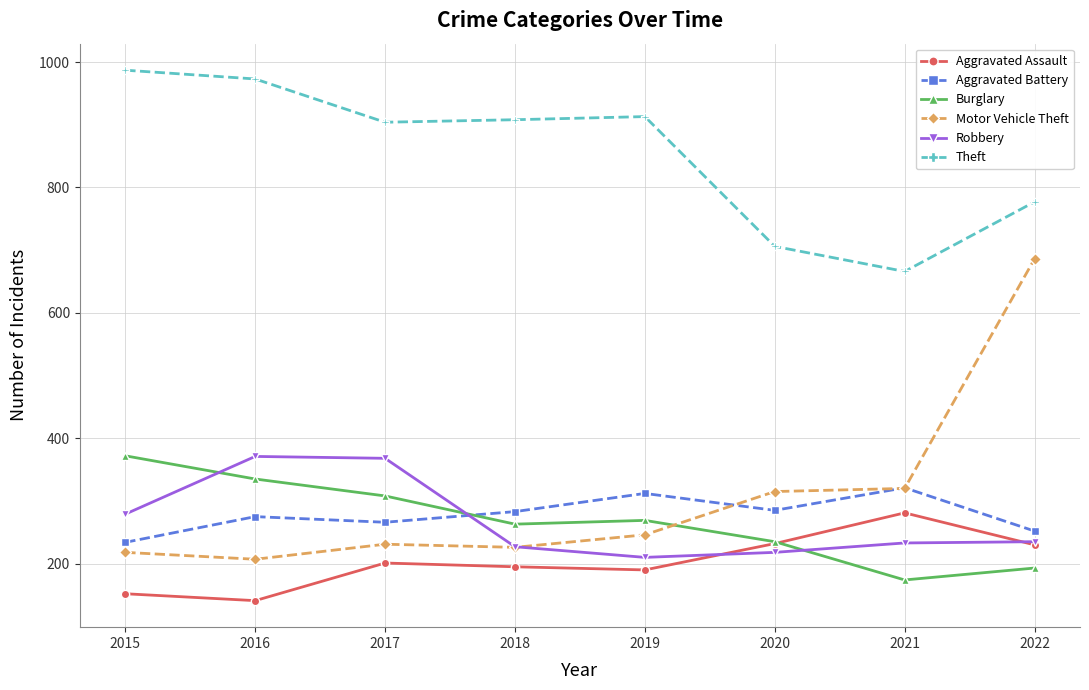

Is it true that Motor Vehicle Theft equals 686 at 2022?

True